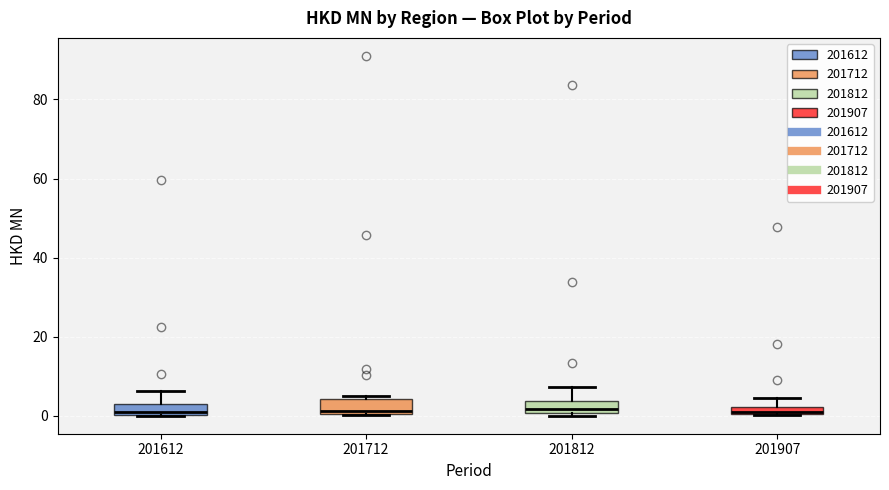

Where does the upper whisker of the box at x = 201907 end on the y-axis? The values are not printed on the chart, so give them approximately, as read against the axis.

4